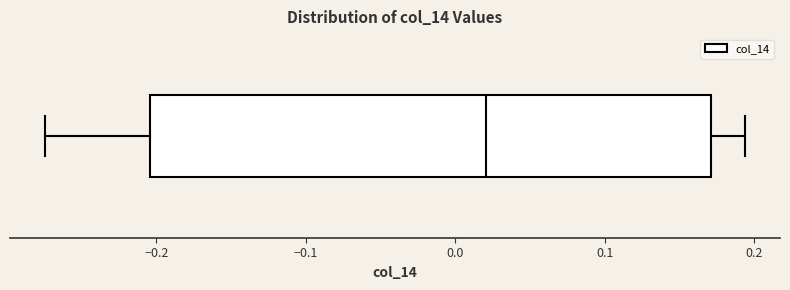

Read this box plot against the x-axis: the position of the median line, the range covered by the box, and the ends of both whiskers. The values are not printed on the chart, so give them approximately, as read against the axis.

median 0.02, box -0.20 to 0.17, whiskers -0.27 to 0.19